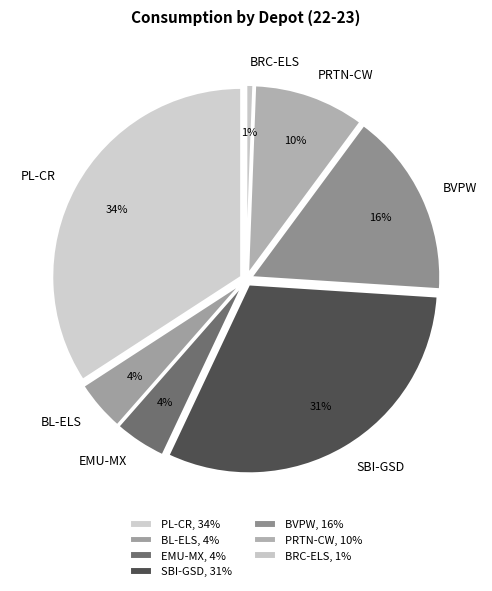

Approximately how many times larger is the value at SBI-GSD compared to BRC-ELS?

52.0